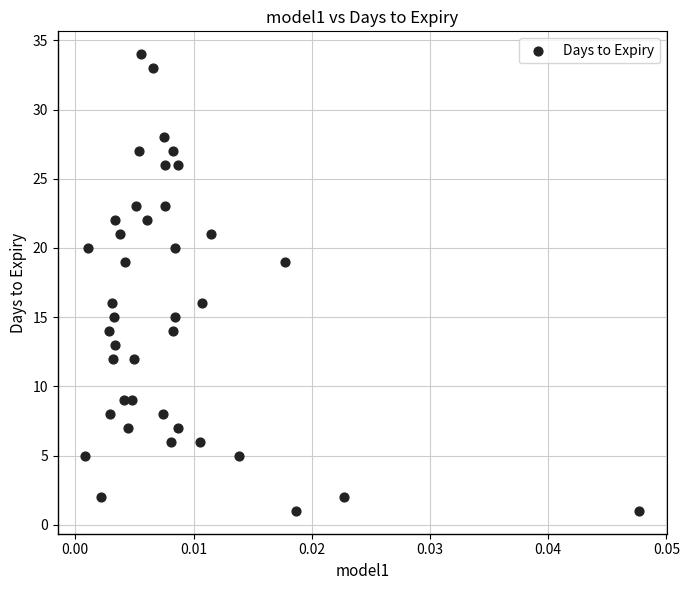

What is the range of Y values (max minus min)?

33